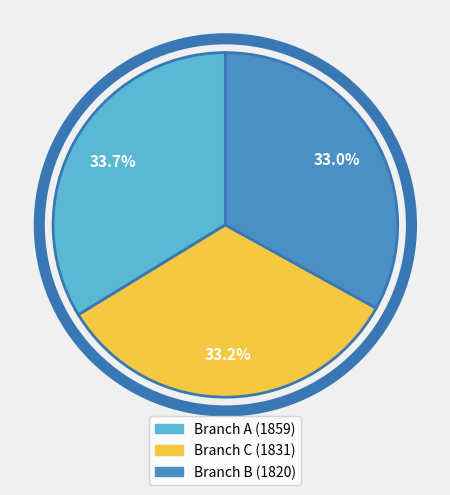

Is there any slice that represents more than half of the pie?

No